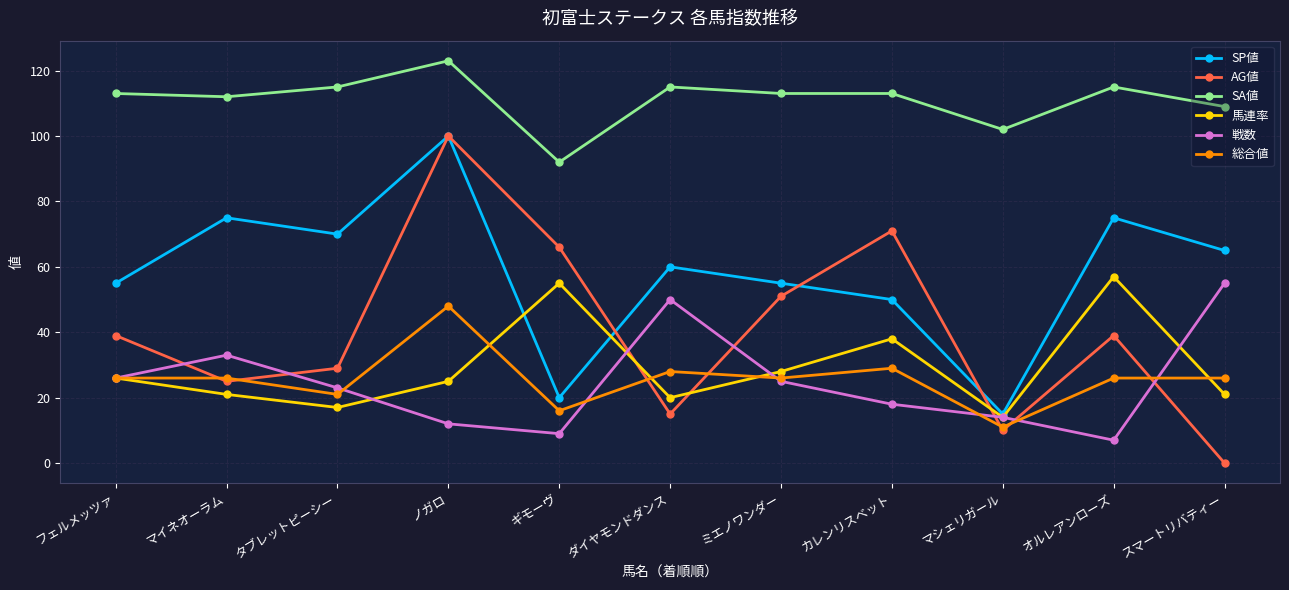

The value of AG値 at カレンリスベット is 103. True or false?

False